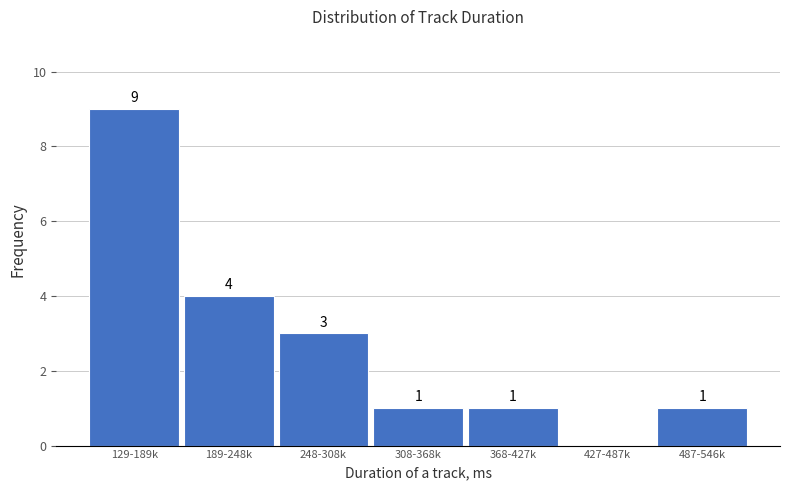

Reading left to right, list all the values displayed in this chart.

129-189k=9	189-248k=4	248-308k=3	308-368k=1	368-427k=1	427-487k=0	487-546k=1